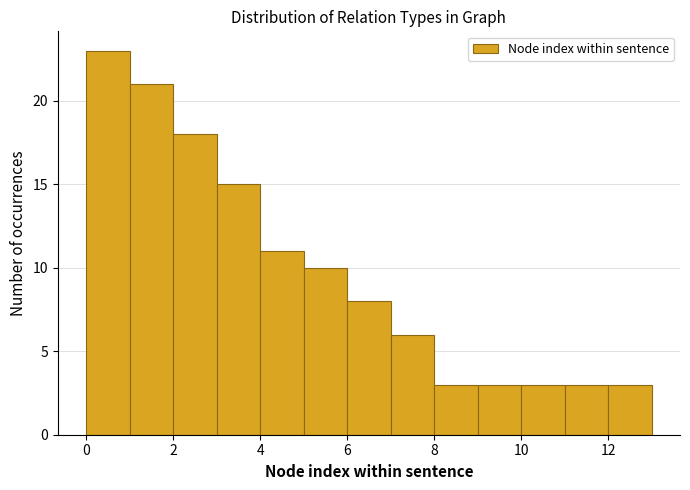

Reading left to right, transcribe this chart: for each bar, give the range it covers on the x-axis and its height. The values are not printed on the chart, so give them approximately, as read against the axis.

0 to 1: 23
1 to 2: 21
2 to 3: 18
3 to 4: 15
4 to 5: 11
5 to 6: 10
6 to 7: 8
7 to 8: 6
8 to 9: 3
9 to 10: 3
10 to 11: 3
11 to 12: 3
12 to 13: 3